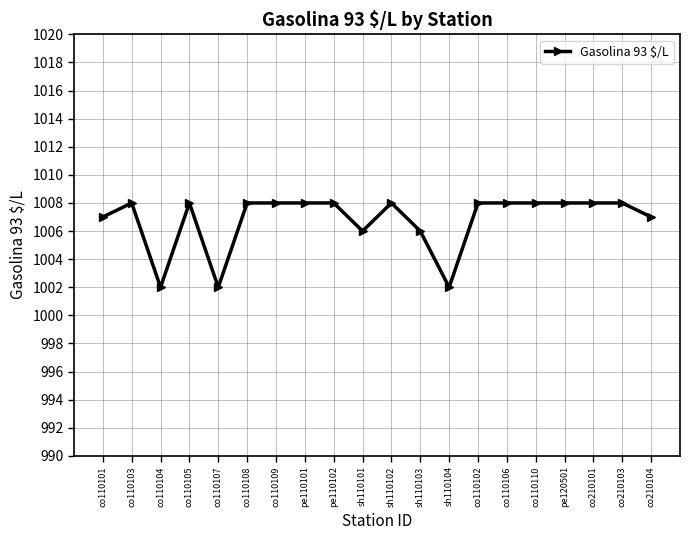

What is the label of the 11th point from the left?

sh110102